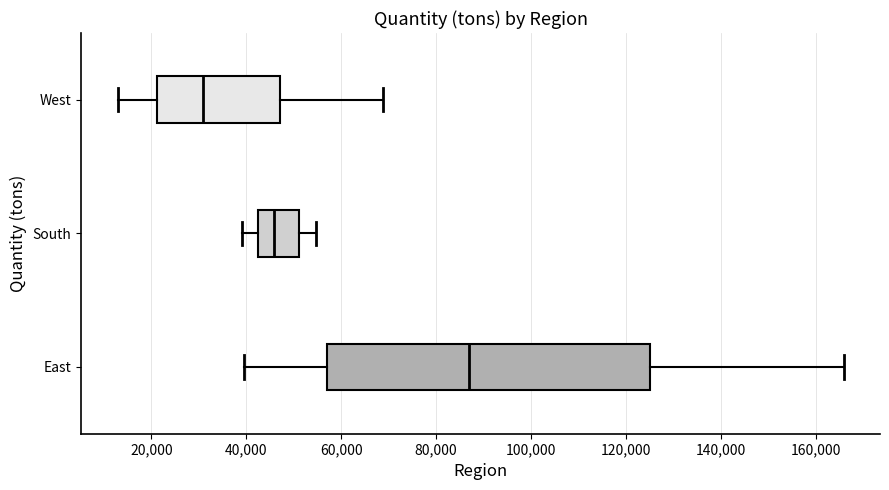

Reading bottom to top, transcribe this box plot: for each box, give where its median line is, the range the box spans, and where its two whiskers end, as read against the x-axis. The values are not printed on the chart, so give them approximately, as read against the axis.

East: median 86000, box 58000 to 126000, whiskers 40000 to 166000
South: median 46000, box 42000 to 52000, whiskers 40000 to 54000
West: median 30000, box 22000 to 48000, whiskers 12000 to 68000